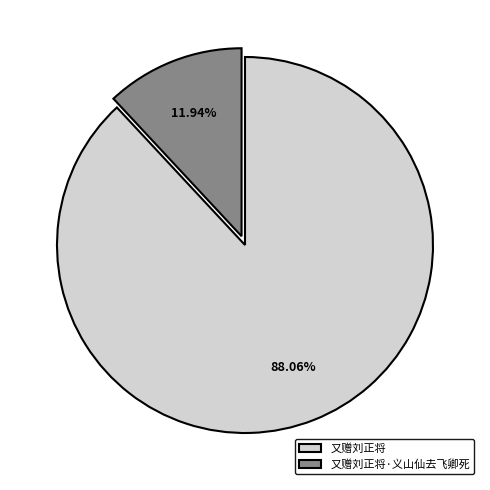

Do 又赠刘正将·义山仙去飞卿死 and 又赠刘正将 together represent more than half of the pie?

Yes